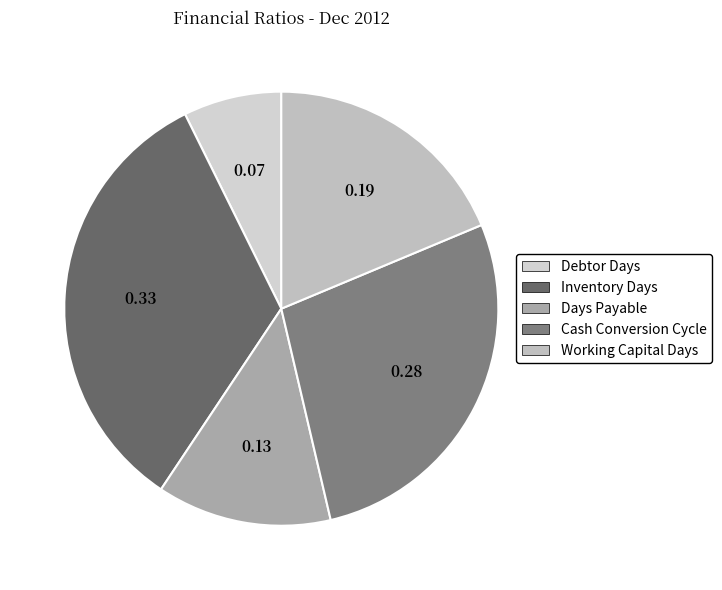

To the nearest percent, what portion does Inventory Days represent?

33%